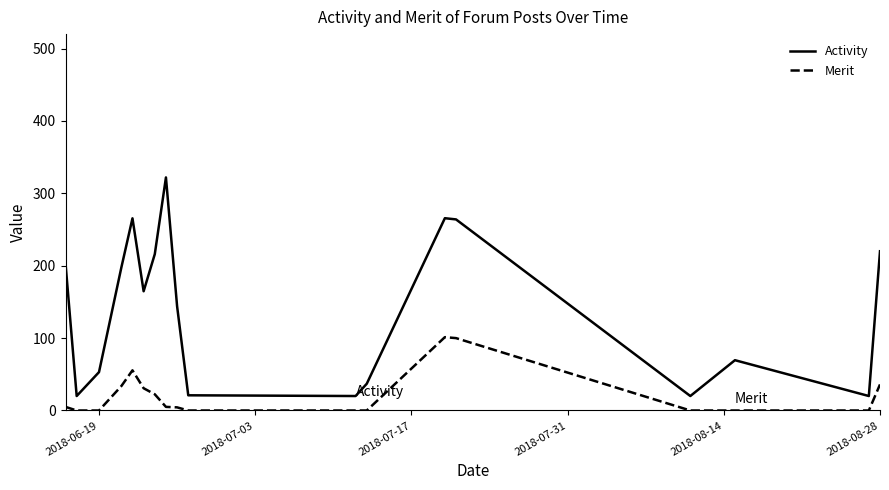

Which series has the widest spread of values?

Activity